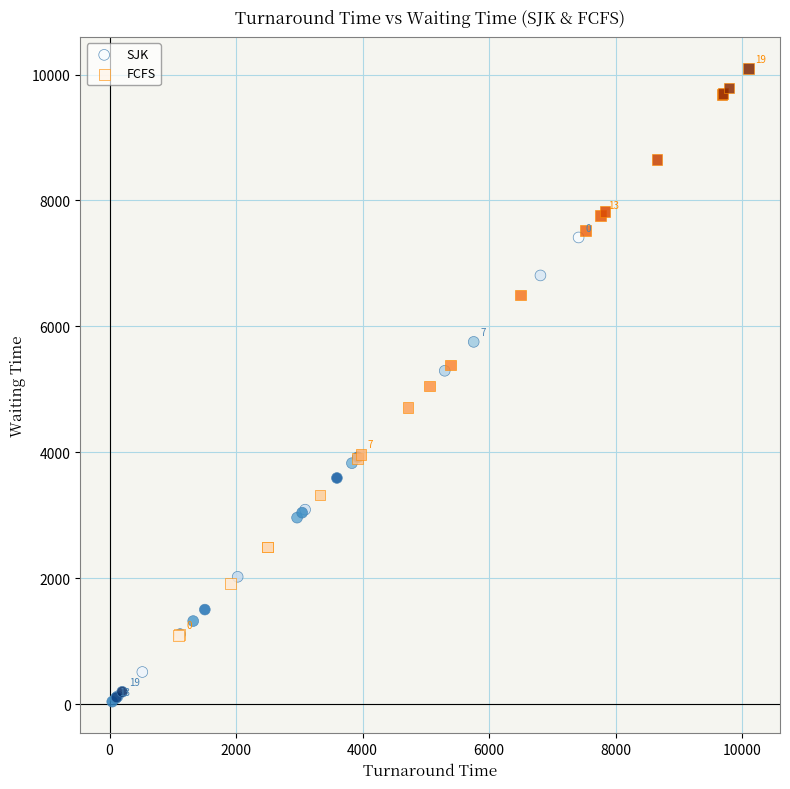

Which series has the largest Y range (max minus min)?

FCFS